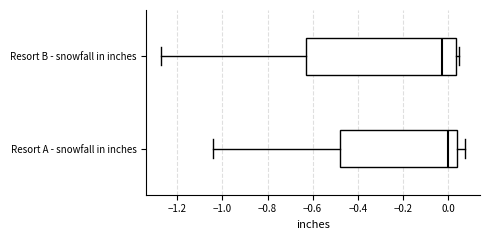

Which box has the furthest to the right median line?

Resort A - snowfall in inches